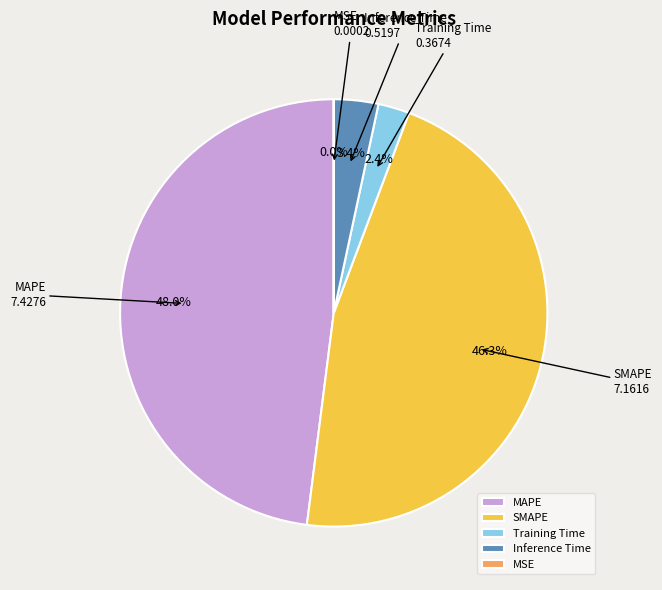

Which has a higher value, MAPE or SMAPE?

MAPE